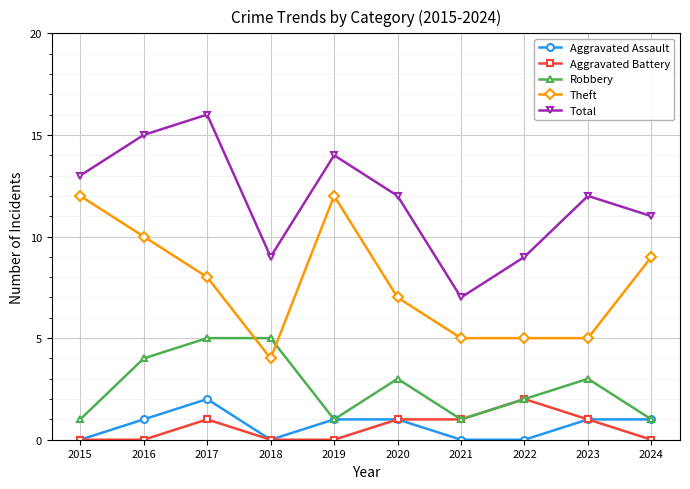

The Total series shows 9 at 2022. True or false?

True